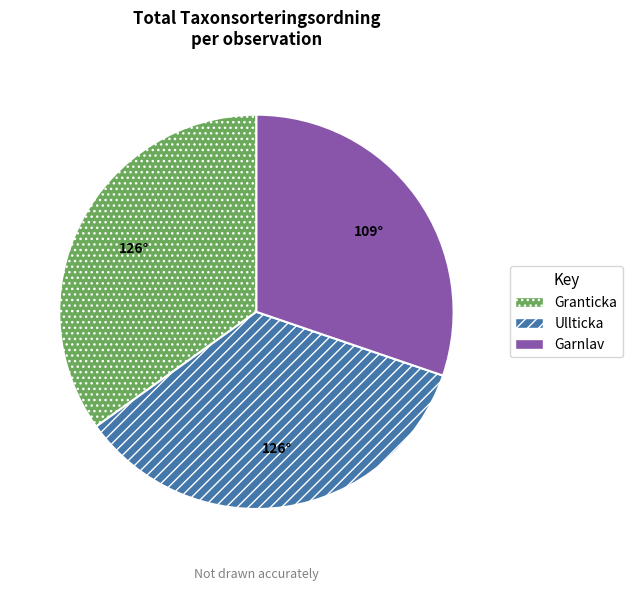

Do Garnlav and Granticka together represent more than half of the pie?

Yes